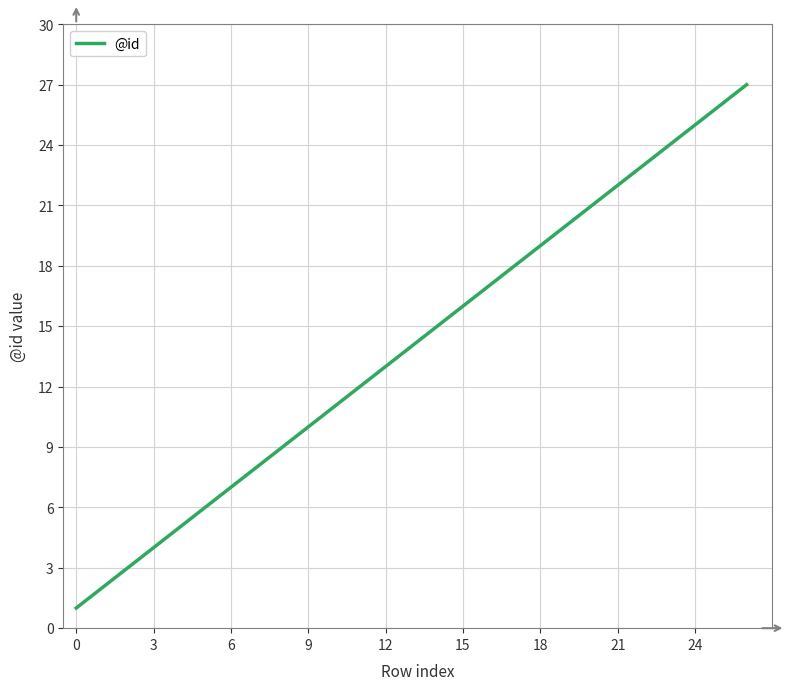

Reading right to left, what are all the values shown in this chart?

27	26	25	24	23	22	21	20	19	18	17	16	15	14	13	12	11	10	9	8	7	6	5	4	3	2	1